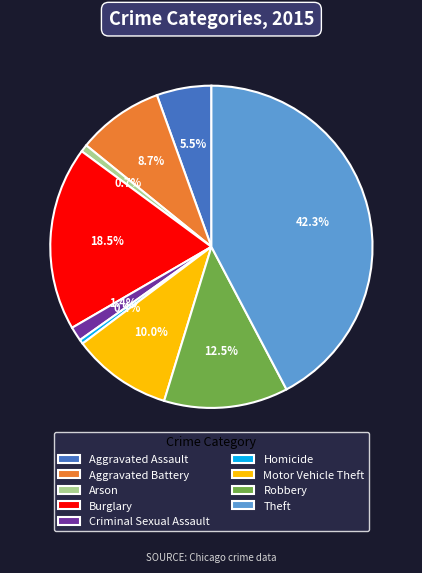

Between Theft and Criminal Sexual Assault, which is larger?

Theft